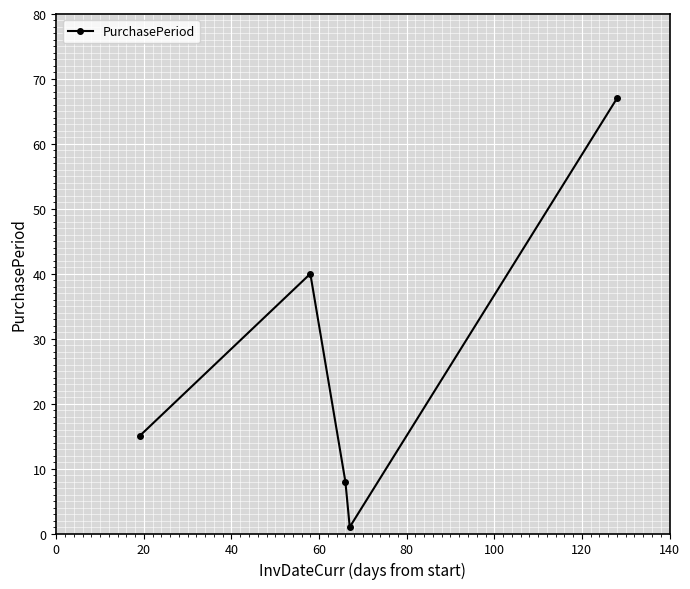

True or false: the data has more than 1 interior local peaks.

False